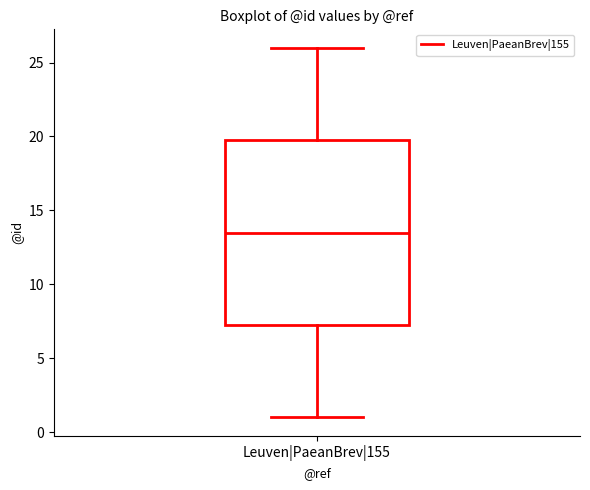

Where does the upper whisker of the box for Leuven|PaeanBrev|155 end on the y-axis? The values are not printed on the chart, so give them approximately, as read against the axis.

26.0